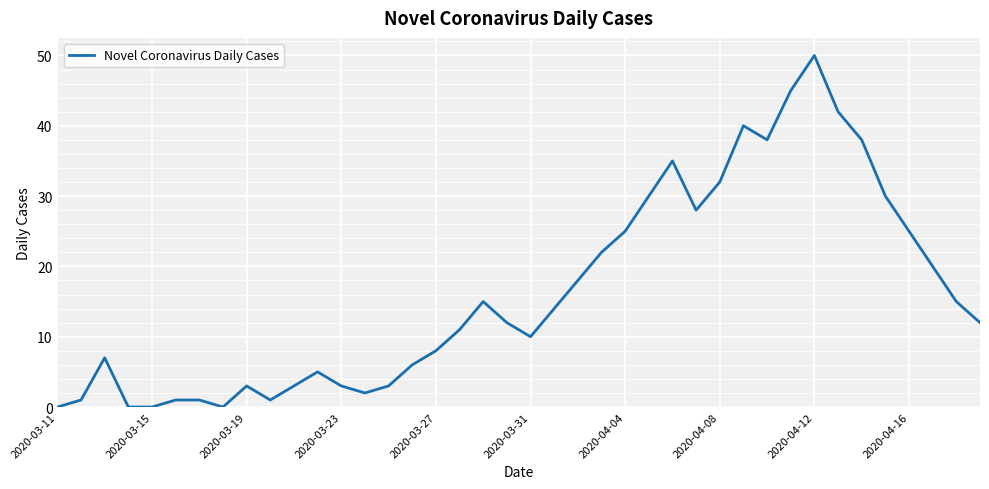

What is the difference between the maximum and minimum values?

50